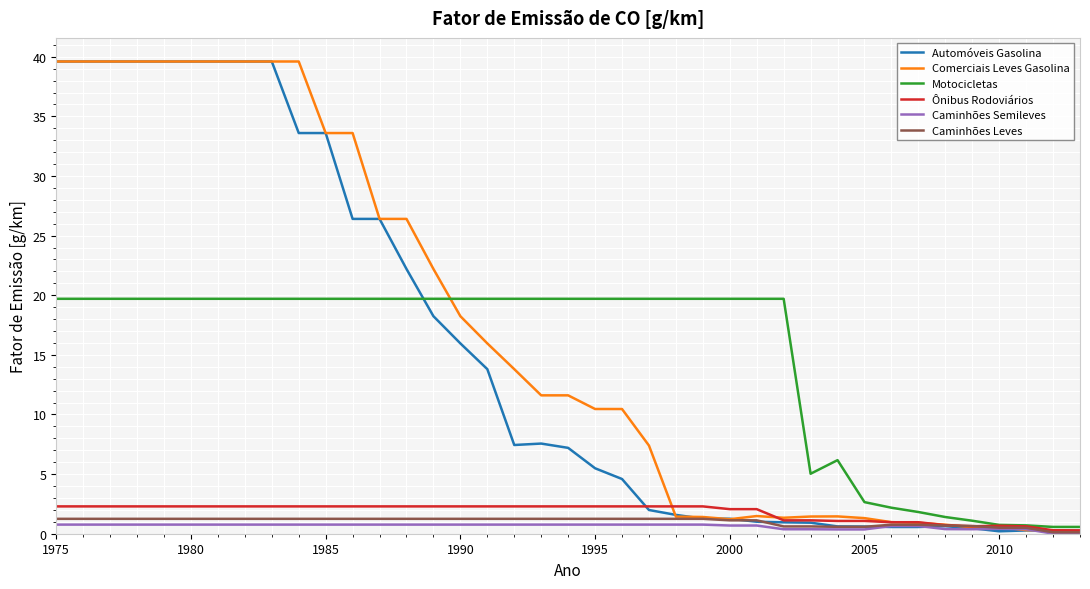

What are all the series names shown in the legend?

Automóveis Gasolina, Comerciais Leves Gasolina, Motocicletas, Ônibus Rodoviários, Caminhões Semileves, Caminhões Leves